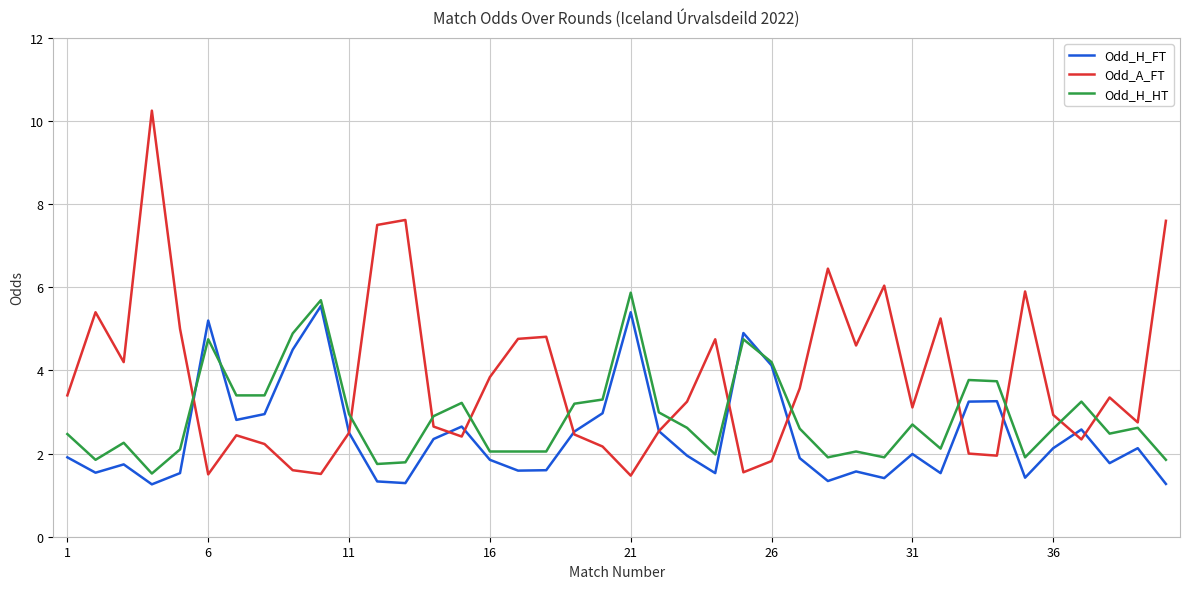

Which series has the largest total across all categories?

Odd_A_FT